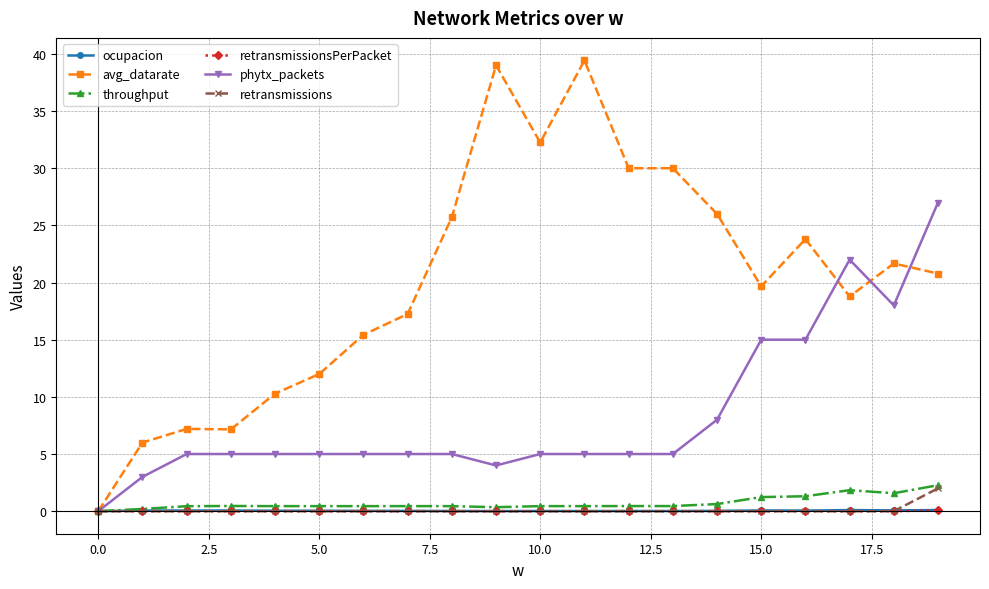

True or false: ocupacion has more than 2 interior local peaks.

True